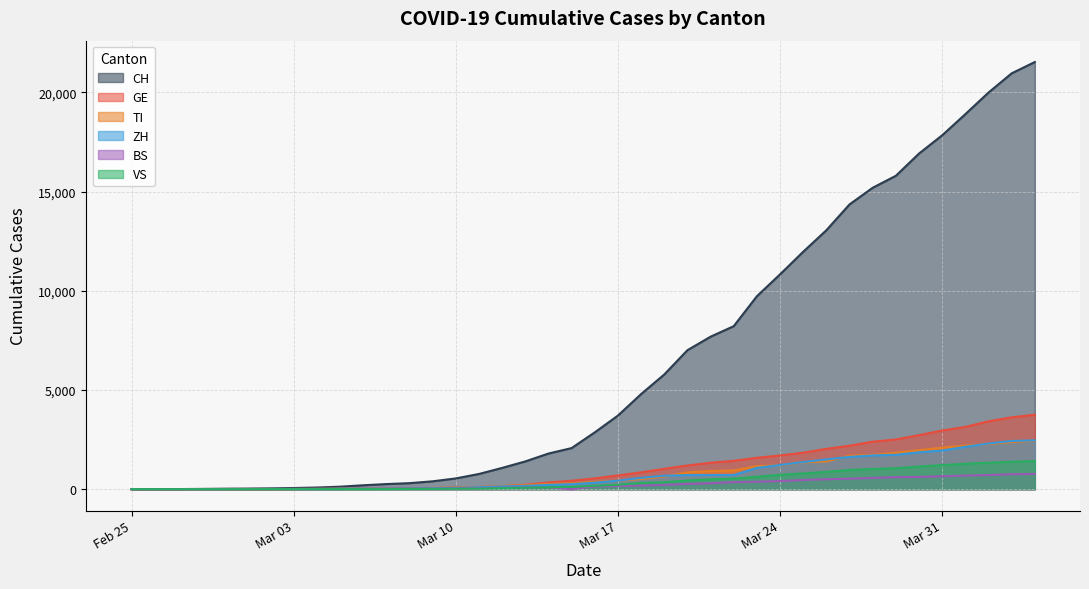

Which series has the largest total across all categories?

CH